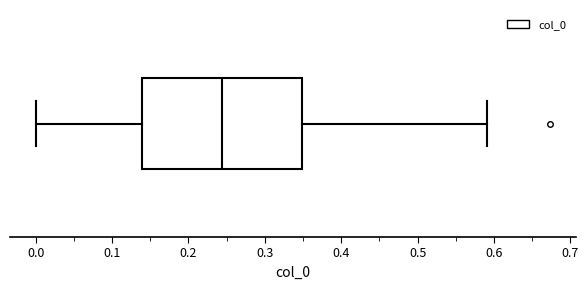

Where does the right whisker of the box end on the x-axis? The values are not printed on the chart, so give them approximately, as read against the axis.

0.59